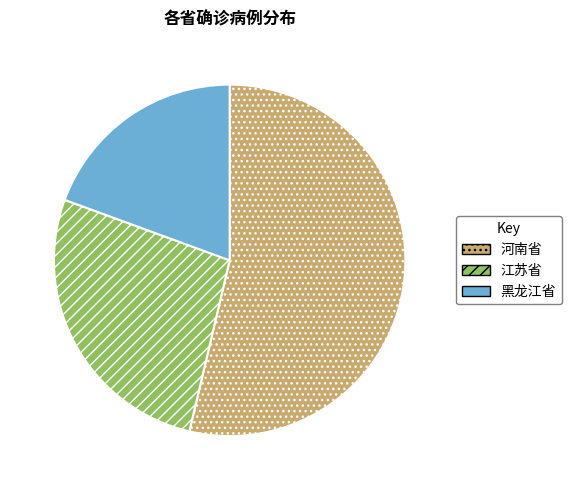

Rank the categories by value from lowest to highest.

黑龙江省, 江苏省, 河南省